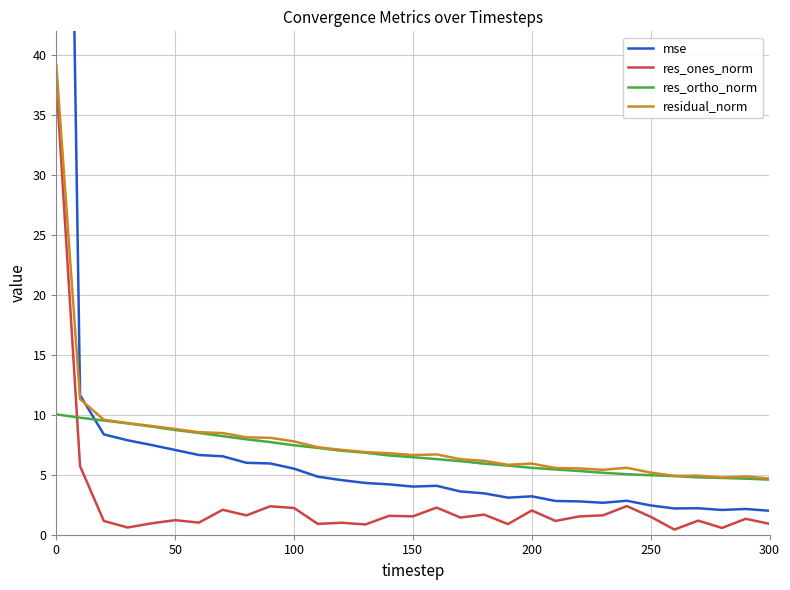

List the series in order of their peak value, lowest first.

res_ortho_norm, res_ones_norm, residual_norm, mse